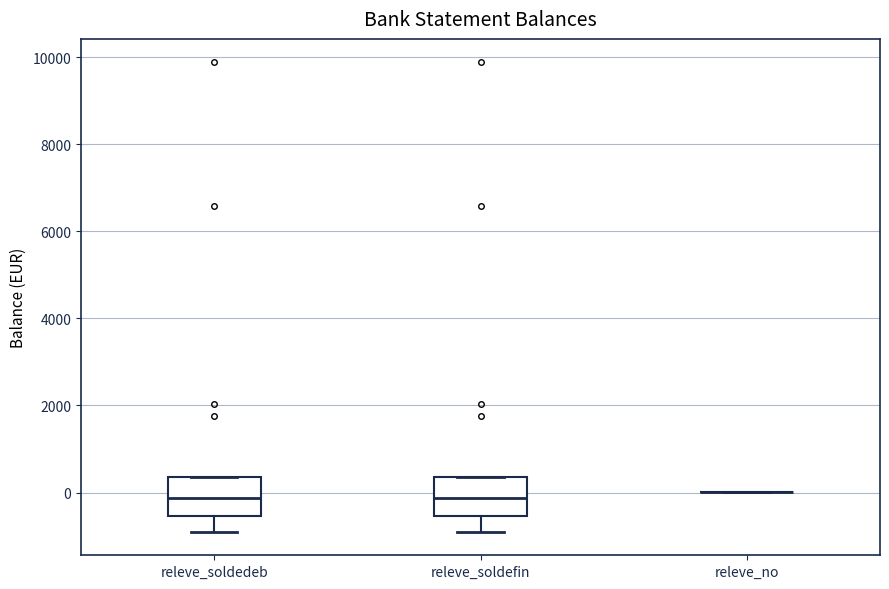

Where is the lower edge of the box for releve_soldedeb on the y-axis? The values are not printed on the chart, so give them approximately, as read against the axis.

-600